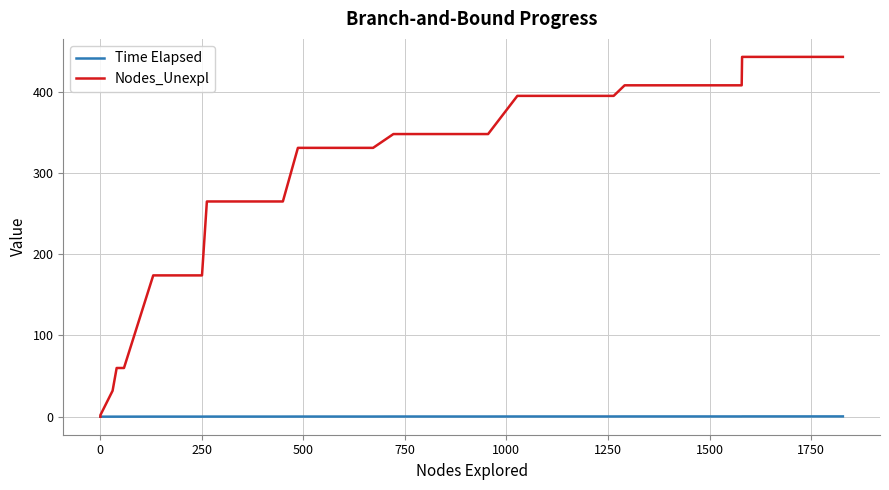

At how many categories does at least one series exceed 72?

25